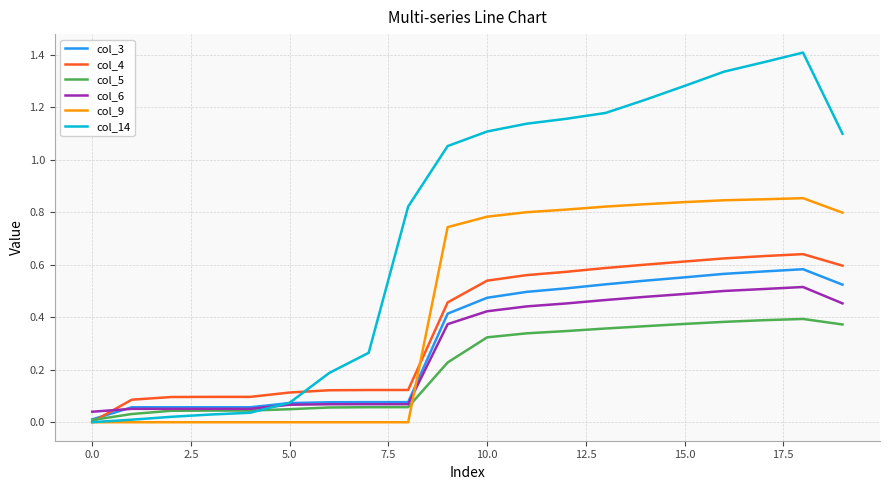

Which series has the largest total across all categories?

col_14